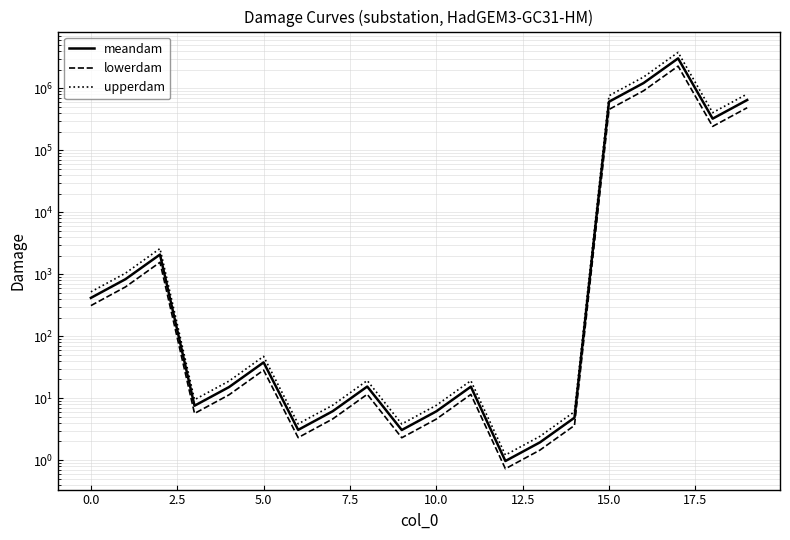

Reading right to left, what are all the values shown in this chart?

meandam: 646268.4	323134.2	3033660.2	1213464.1	606732.0	4.8	1.9	1.0	15.3	6.1	3.1	15.4	6.2	3.1	37.7	15.1	7.5	2074.2	829.7	414.8
lowerdam: 484701.3	242350.7	2275245.1	910098.0	455049.0	3.6	1.5	0.7	11.5	4.6	2.3	11.5	4.6	2.3	28.3	11.3	5.7	1555.6	622.3	311.1
upperdam: 807835.5	403917.8	3792075.2	1516830.1	758415.0	6.0	2.4	1.2	19.1	7.7	3.8	19.2	7.7	3.8	47.2	18.9	9.4	2592.7	1037.1	518.5